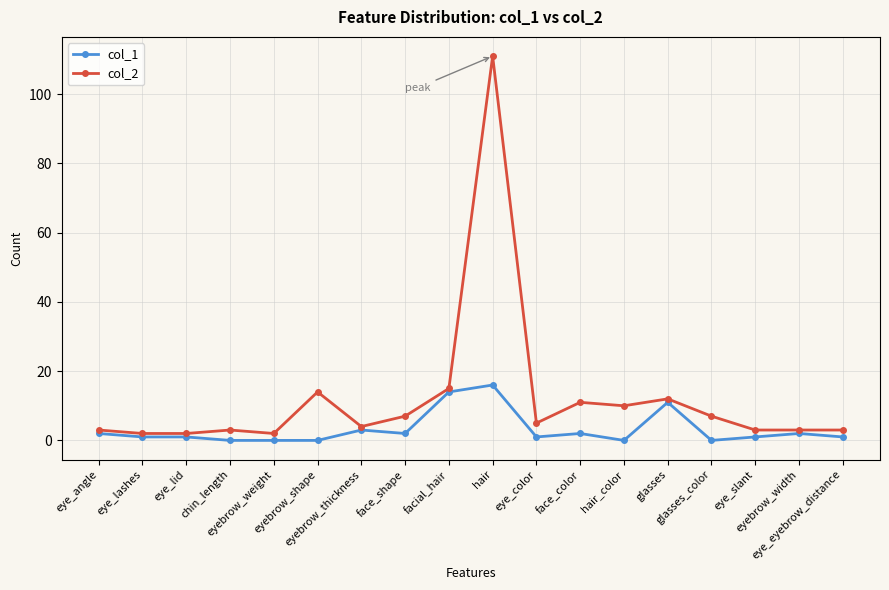

How many series are shown in this chart?

2